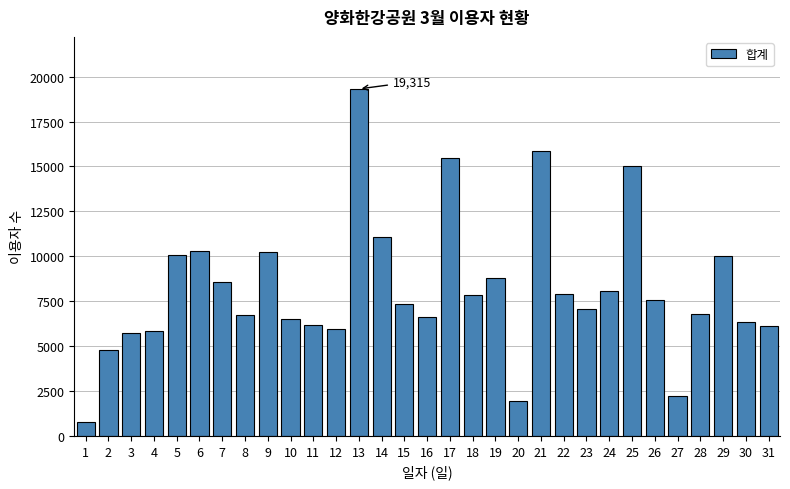

What value does the data have at 27, to the nearest 50?

2200